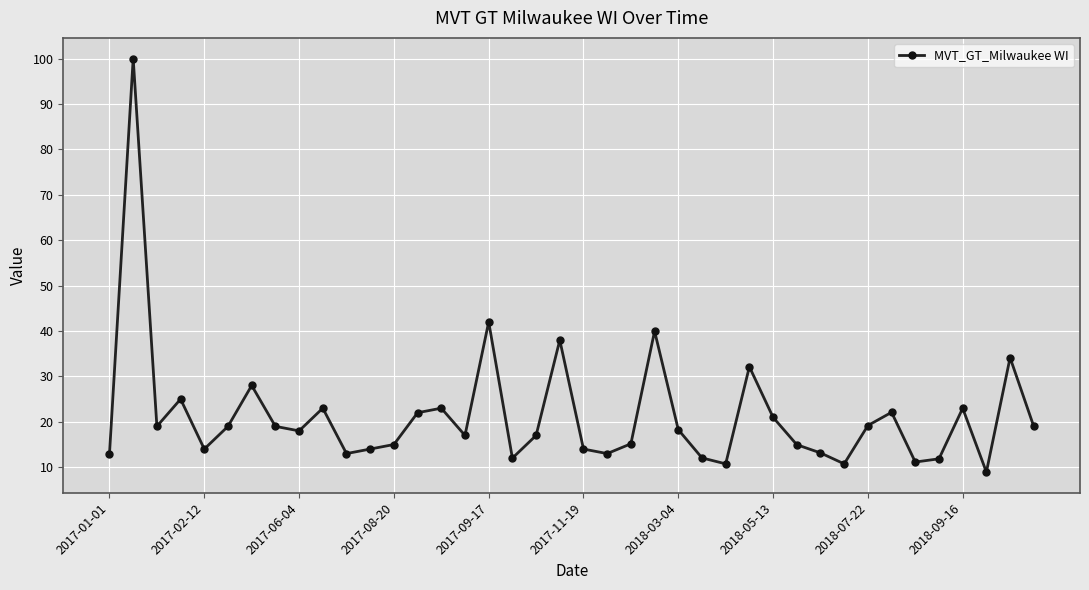

What is the maximum value shown in the chart?

100.0